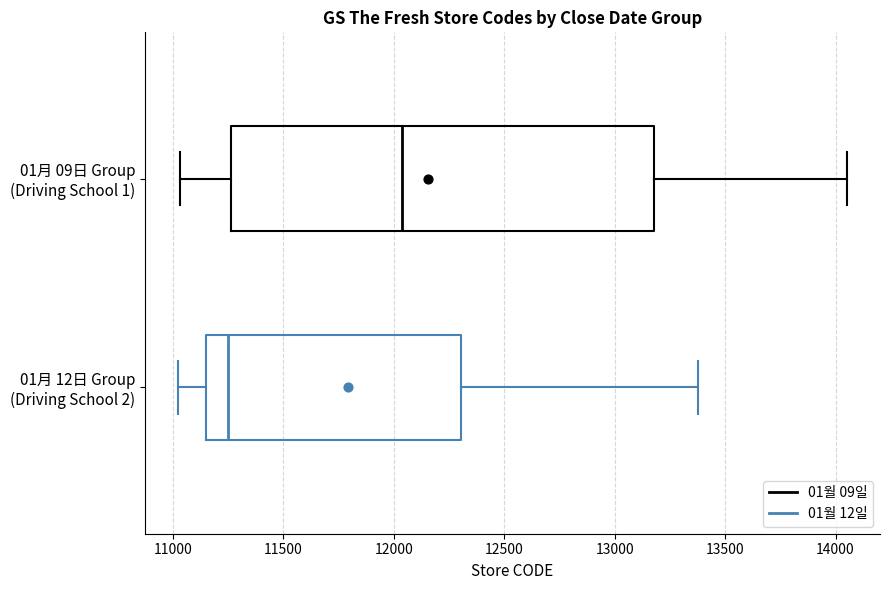

Comparing the boxes themselves (not the whiskers), which one is the widest?

01月 09日 Group (Driving School 1)